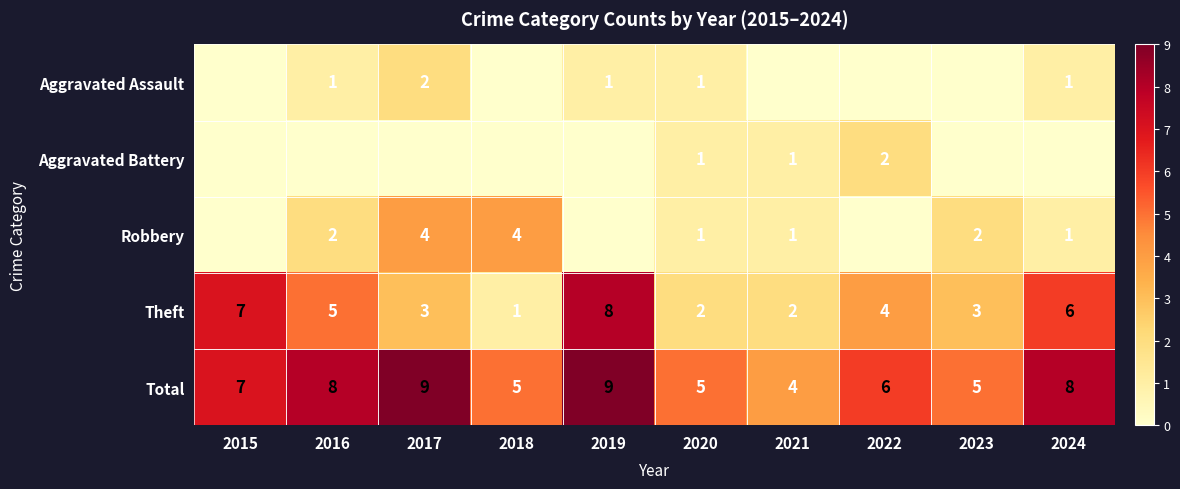

What is the greatest value displayed?

9